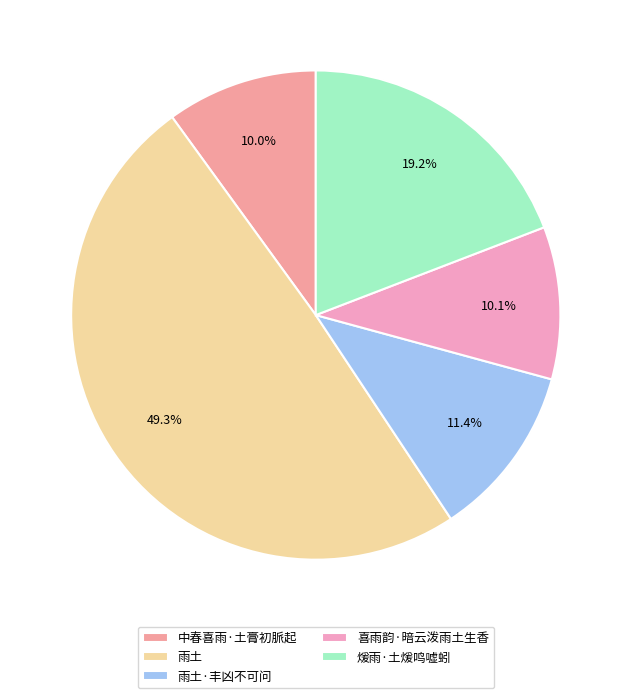

What percentage is NOT represented by 雨土?

50.7%